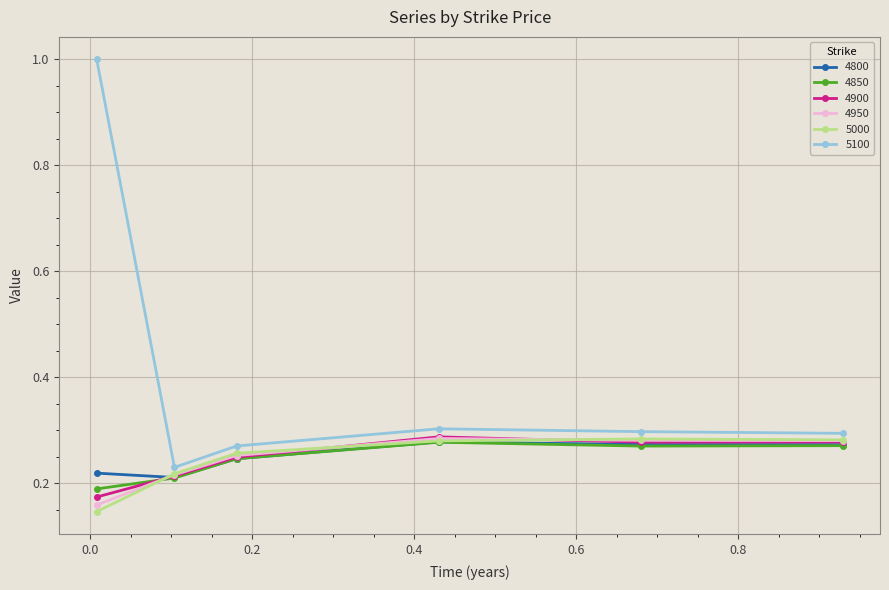

Count the 4850 values in the range 0 to 1.

6